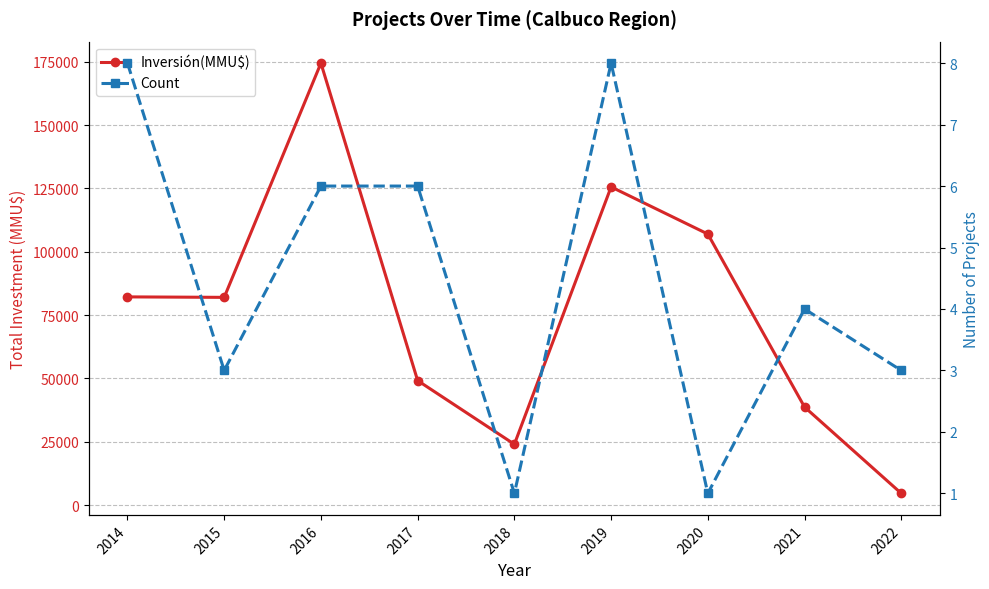

What is the value of the Inversión(MMU$) point at the 3rd from the left?

174471